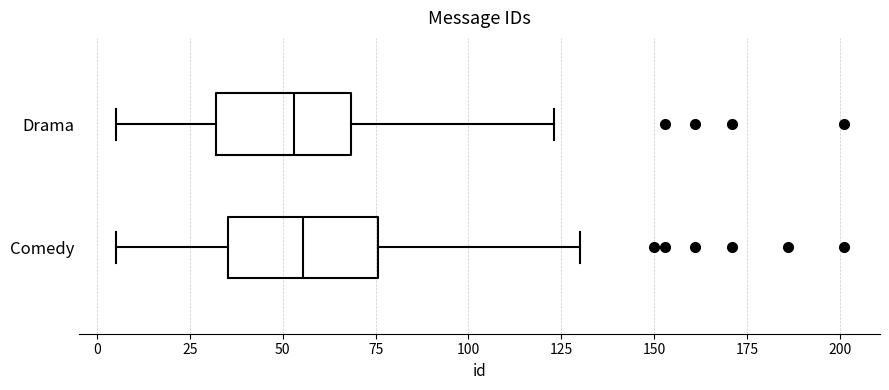

Reading bottom to top, transcribe this box plot: for each box, give where its median line is, the range the box spans, and where its two whiskers end, as read against the x-axis. The values are not printed on the chart, so give them approximately, as read against the axis.

Comedy: median 55, box 35 to 75, whiskers 5 to 130
Drama: median 55, box 30 to 70, whiskers 5 to 125